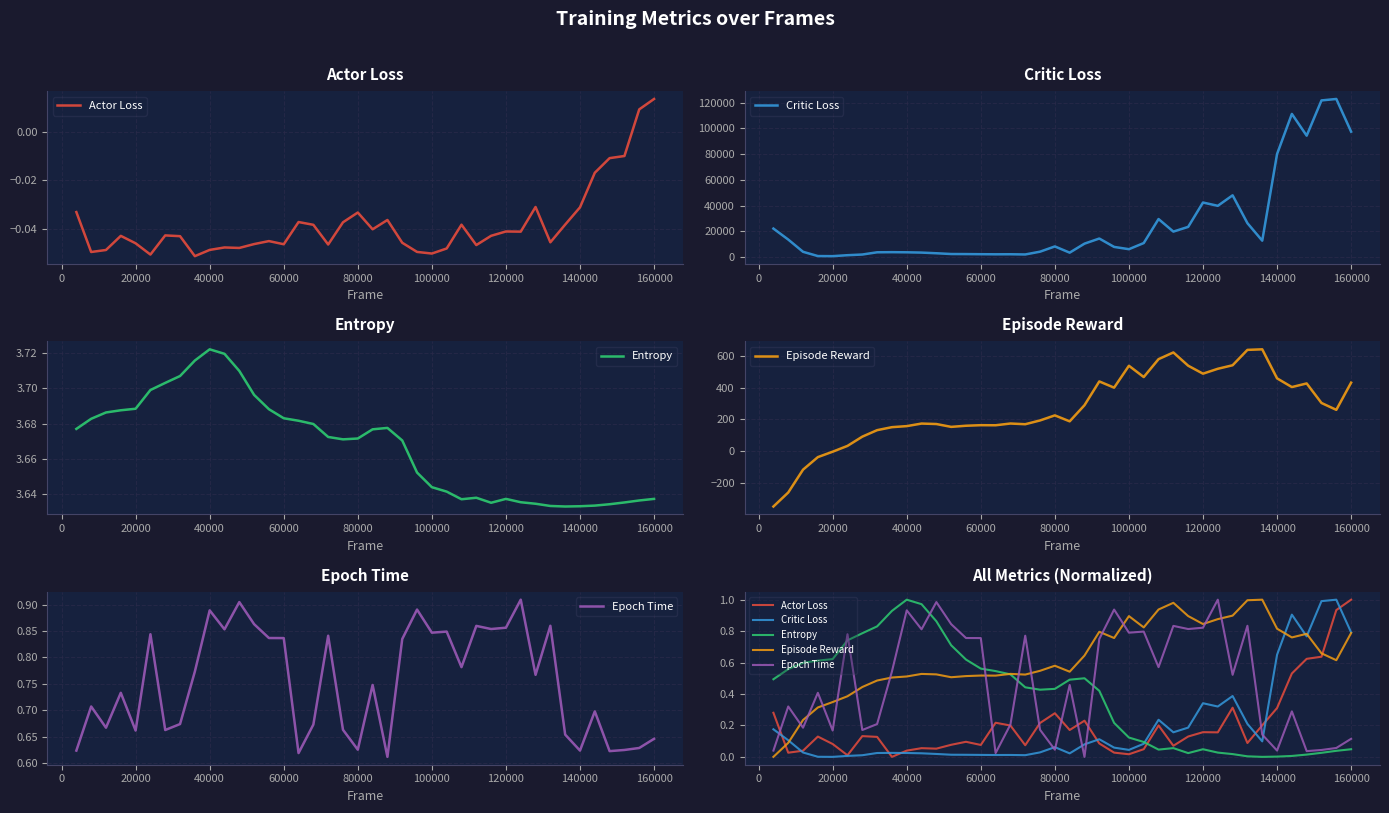

List the series in order of their peak value, lowest first.

Actor Loss, Entropy, Epoch Time, Episode Reward, Critic Loss